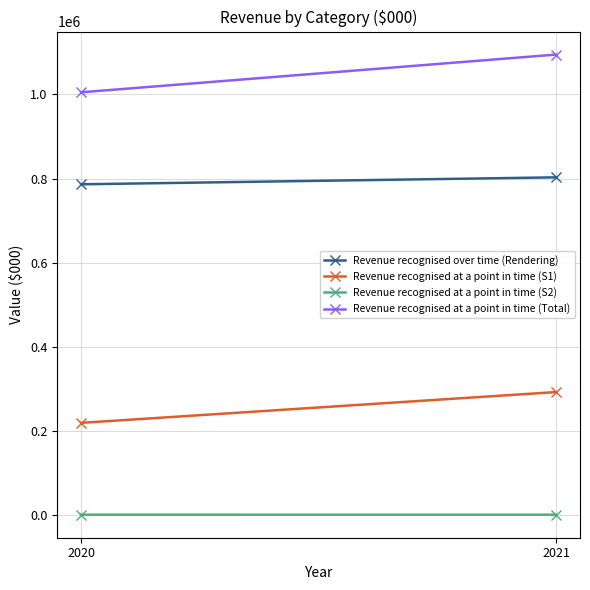

Which series has the largest range (max minus min)?

Revenue recognised at a point in time (Total)